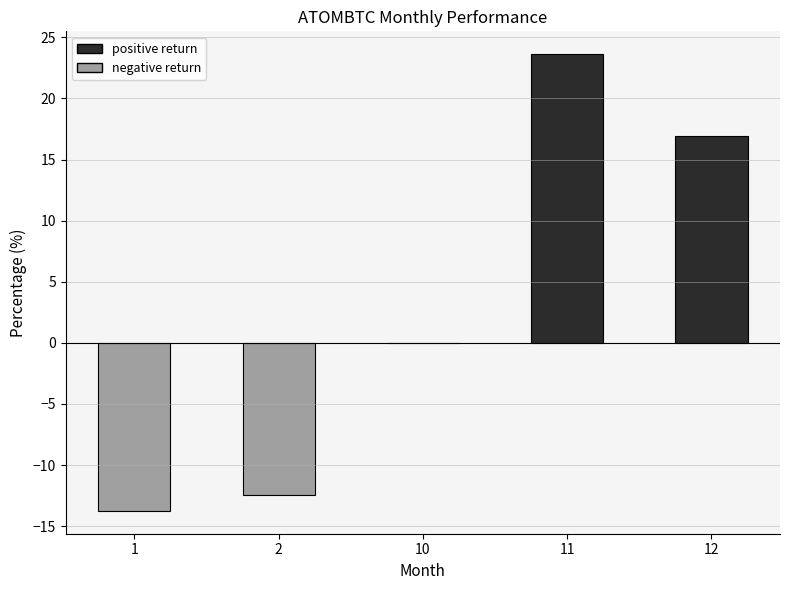

How many data points does each series have?

5